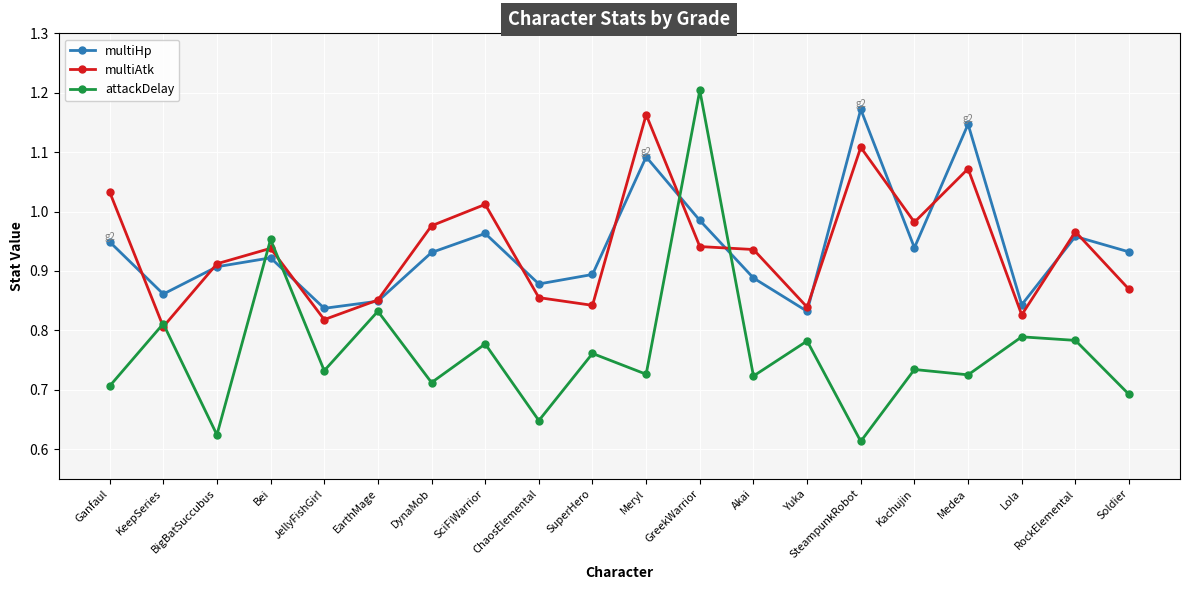

Between which two adjacent categories do multiHp and multiAtk first intersect?

Ganfaul and KeepSeries